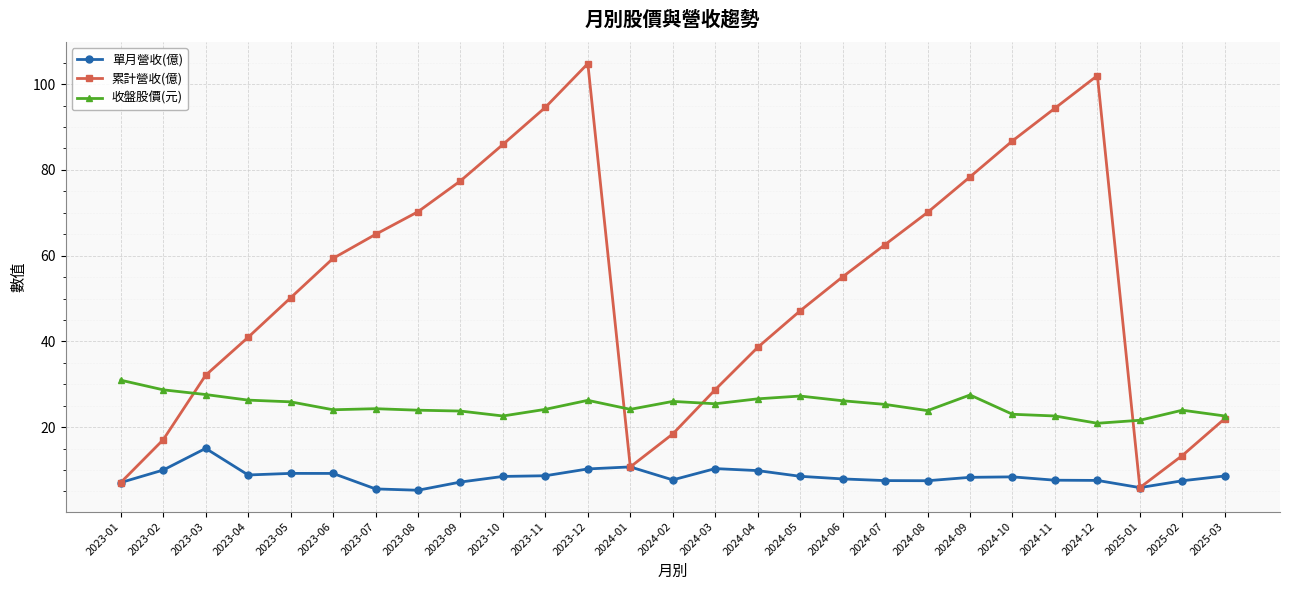

What is the total value across all series at 2024-04?

75.1